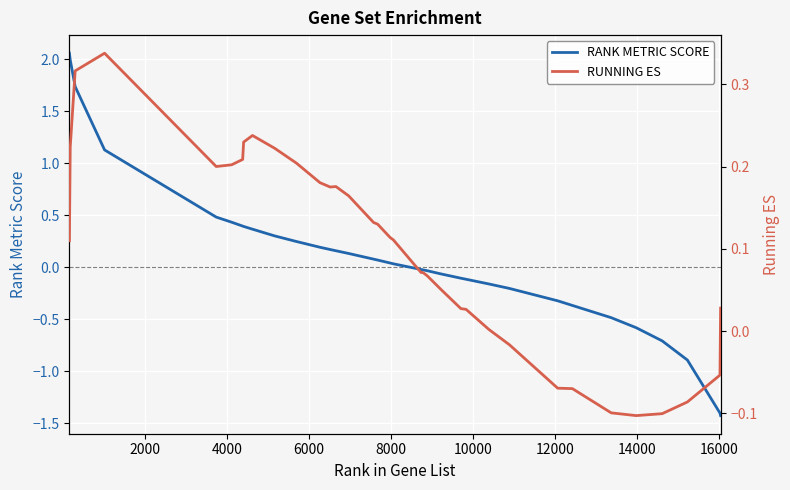

How many negative values does the RANK METRIC SCORE series have?

17